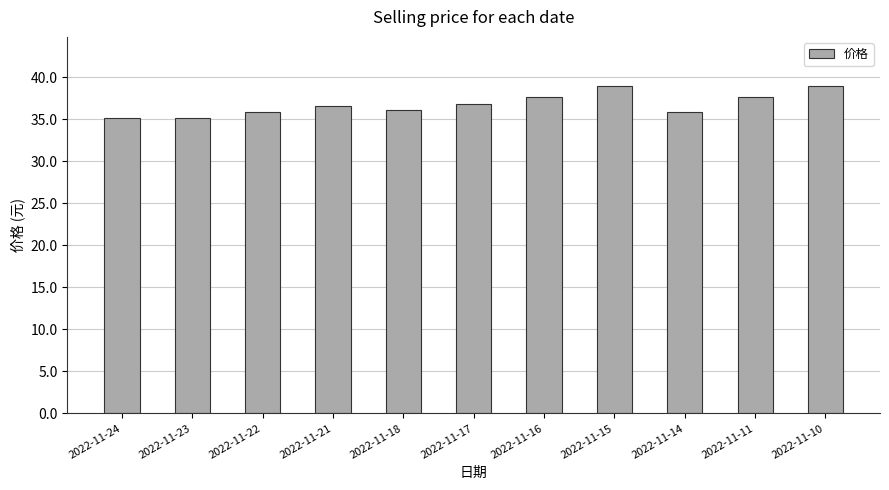

What is the smallest value displayed?

35.2